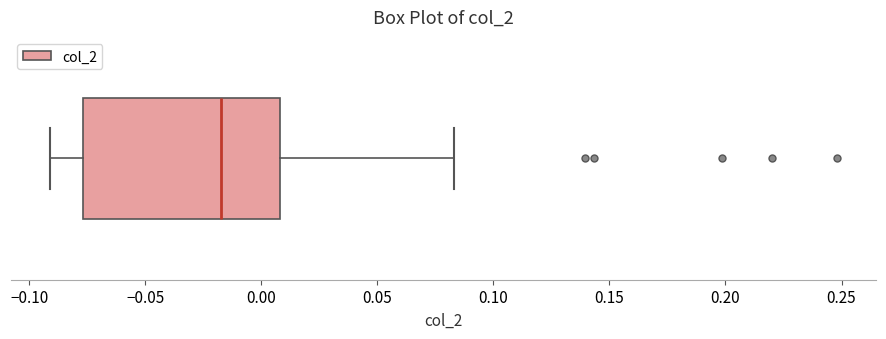

Where is the right edge of the box on the x-axis? The values are not printed on the chart, so give them approximately, as read against the axis.

0.010